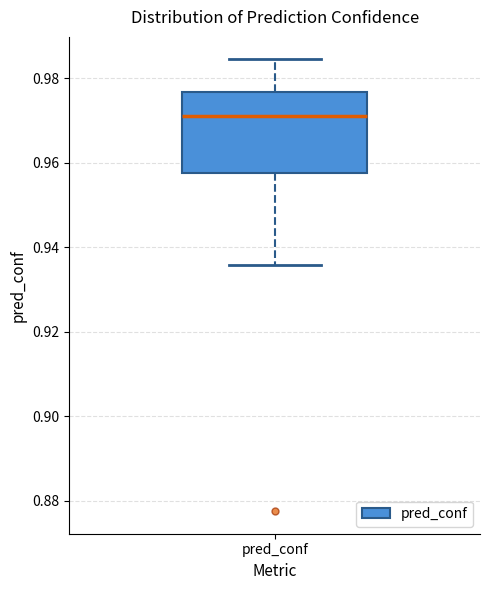

Read this box plot against the y-axis: the position of the median line, the range covered by the box, and the ends of both whiskers. The values are not printed on the chart, so give them approximately, as read against the axis.

median 0.970, box 0.958 to 0.976, whiskers 0.936 to 0.984